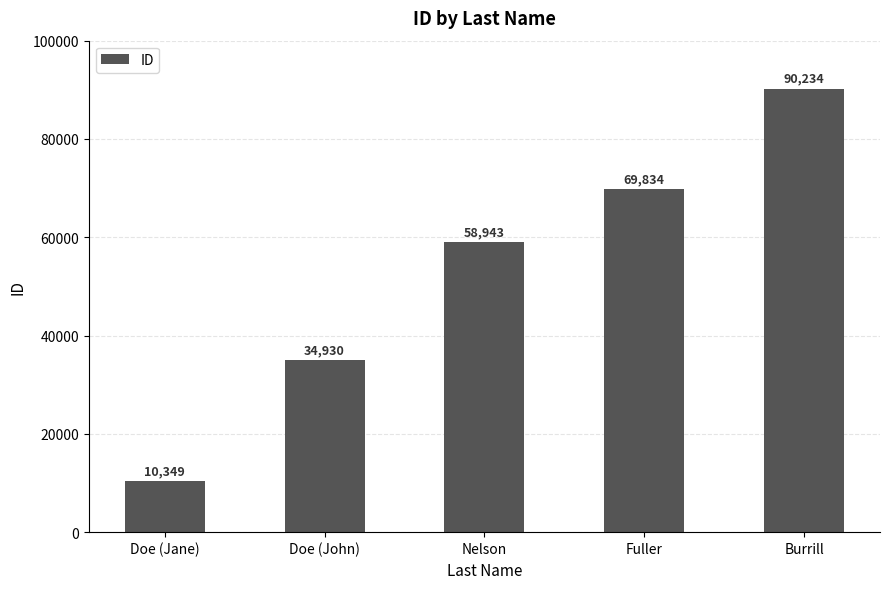

Which category has the lowest value across all series?

Doe (Jane)